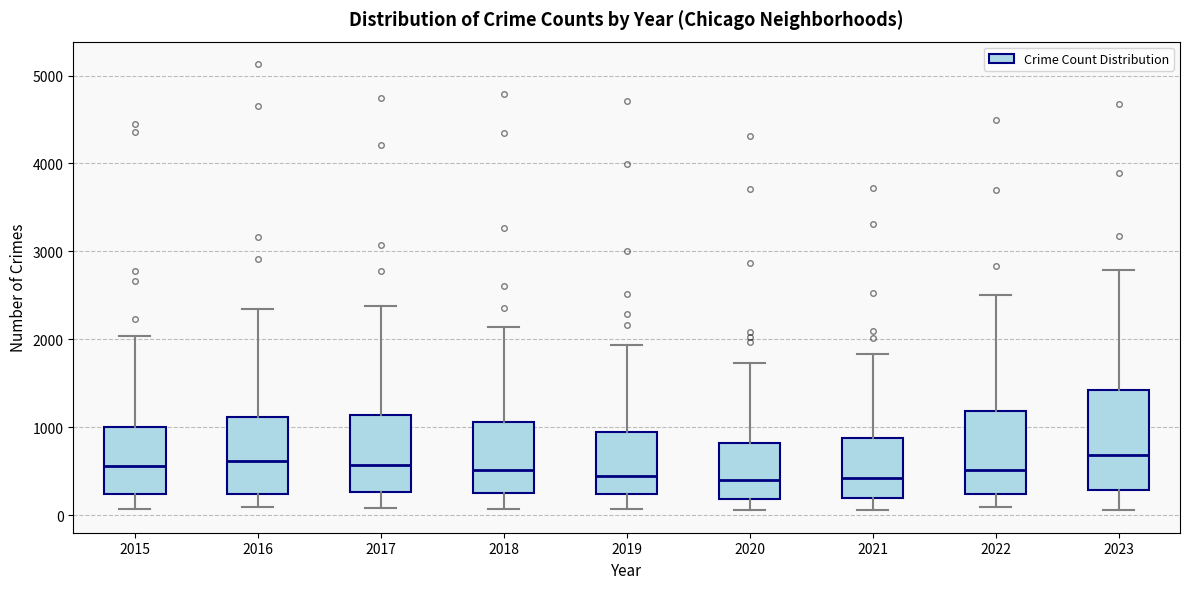

Reading left to right, read every box against the y-axis: the position of its median line, the range the box covers, and the ends of its whiskers. The values are not printed on the chart, so give them approximately, as read against the axis.

2015: median 600, box 200 to 1000, whiskers 100 to 2000
2016: median 600, box 200 to 1100, whiskers 100 to 2300
2017: median 600, box 300 to 1100, whiskers 100 to 2400
2018: median 500, box 300 to 1100, whiskers 100 to 2100
2019: median 400, box 200 to 900, whiskers 100 to 1900
2020: median 400, box 200 to 800, whiskers 100 to 1700
2021: median 400, box 200 to 900, whiskers 100 to 1800
2022: median 500, box 200 to 1200, whiskers 100 to 2500
2023: median 700, box 300 to 1400, whiskers 100 to 2800